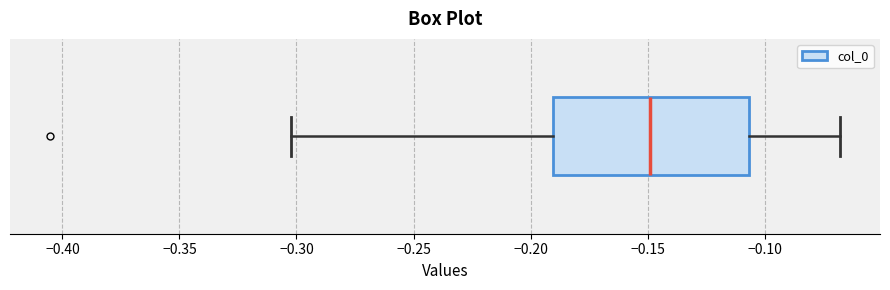

Where is the right edge of the box on the x-axis? The values are not printed on the chart, so give them approximately, as read against the axis.

-0.105